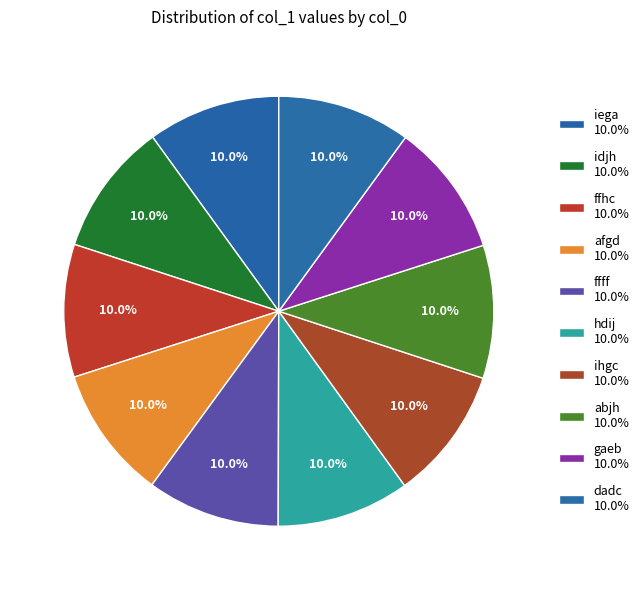

Which slice is the largest?

dadc